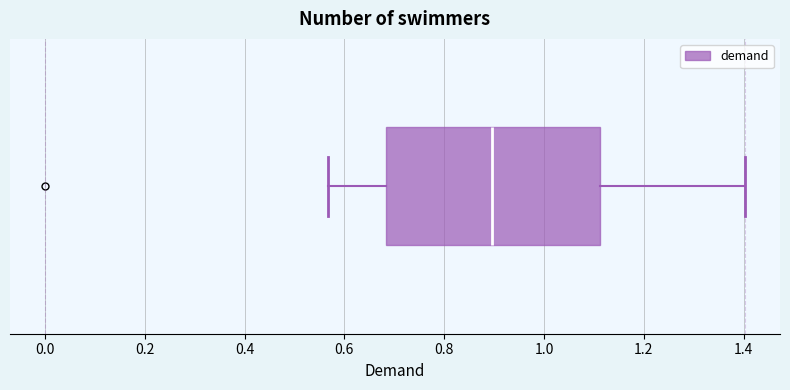

Read this box plot against the x-axis: the position of the median line, the range covered by the box, and the ends of both whiskers. The values are not printed on the chart, so give them approximately, as read against the axis.

median 0.90, box 0.68 to 1.12, whiskers 0.56 to 1.40